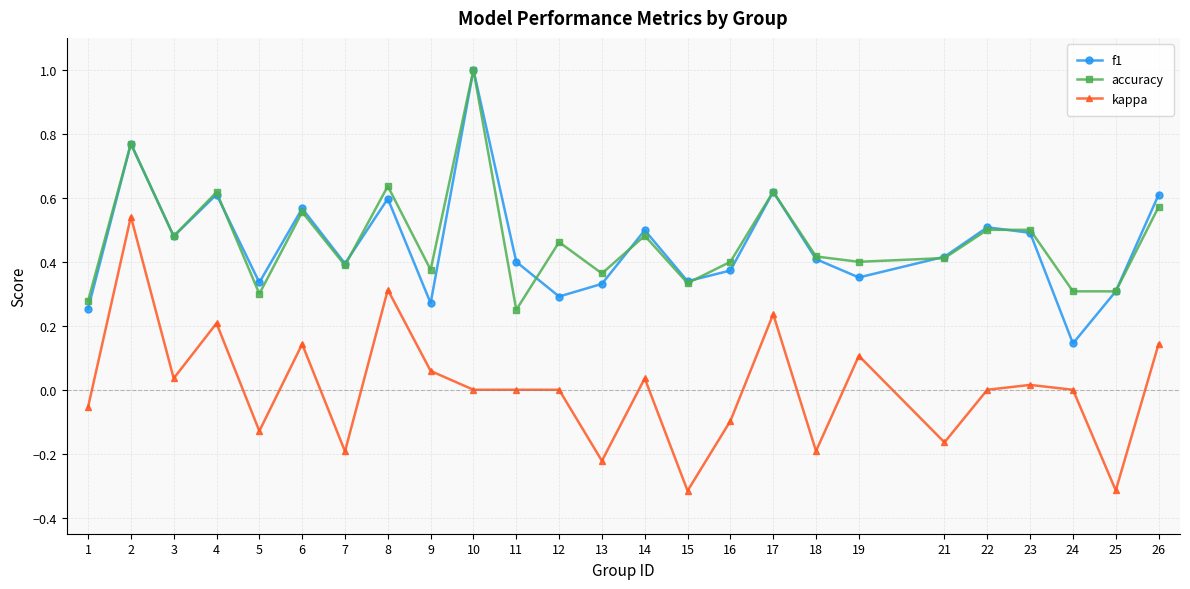

Between 4 and 17, which series saw the biggest shift?

kappa